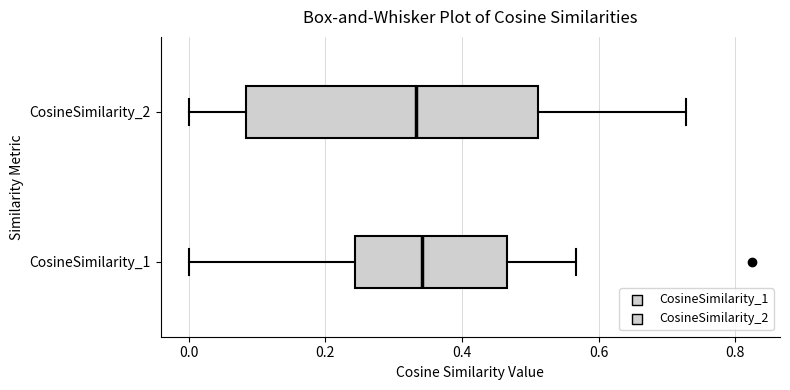

Reading bottom to top, transcribe this box plot: for each box, give where its median line is, the range the box spans, and where its two whiskers end, as read against the x-axis. The values are not printed on the chart, so give them approximately, as read against the axis.

CosineSimilarity_1: median 0.34, box 0.24 to 0.46, whiskers 0.00 to 0.56
CosineSimilarity_2: median 0.34, box 0.08 to 0.52, whiskers 0.00 to 0.72